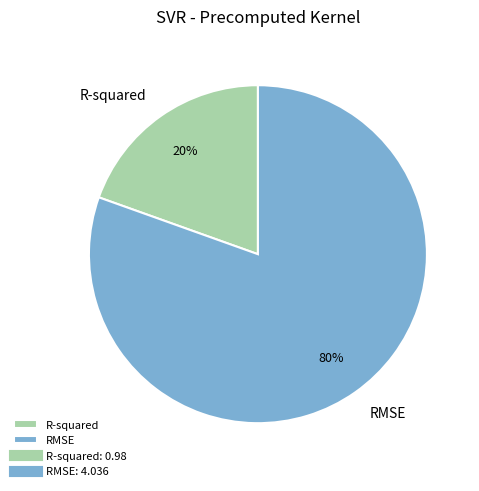

To the nearest percent, what is the average slice percentage?

50%